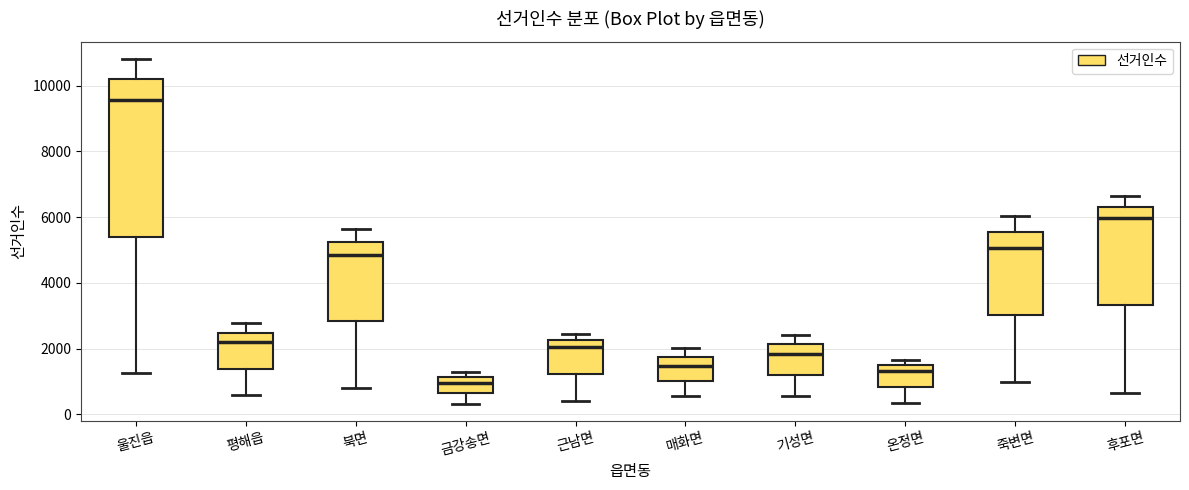

Reading left to right, transcribe this box plot: for each box, give where its median line is, the range the box spans, and where its two whiskers end, as read against the y-axis. The values are not printed on the chart, so give them approximately, as read against the axis.

울진읍: median 9600, box 5400 to 10200, whiskers 1200 to 10800
평해읍: median 2200, box 1400 to 2400, whiskers 600 to 2800
북면: median 4800, box 2800 to 5200, whiskers 800 to 5600
금강송면: median 1000, box 600 to 1200, whiskers 400 to 1200 (just above the box's upper edge)
근남면: median 2000, box 1200 to 2200, whiskers 400 to 2400
매화면: median 1400, box 1000 to 1800, whiskers 600 to 2000
기성면: median 1800, box 1200 to 2200, whiskers 600 to 2400
온정면: median 1400, box 800 to 1600, whiskers 400 to 1600 (just above the box's upper edge)
죽변면: median 5000, box 3000 to 5600, whiskers 1000 to 6000
후포면: median 6000, box 3400 to 6400, whiskers 600 to 6600